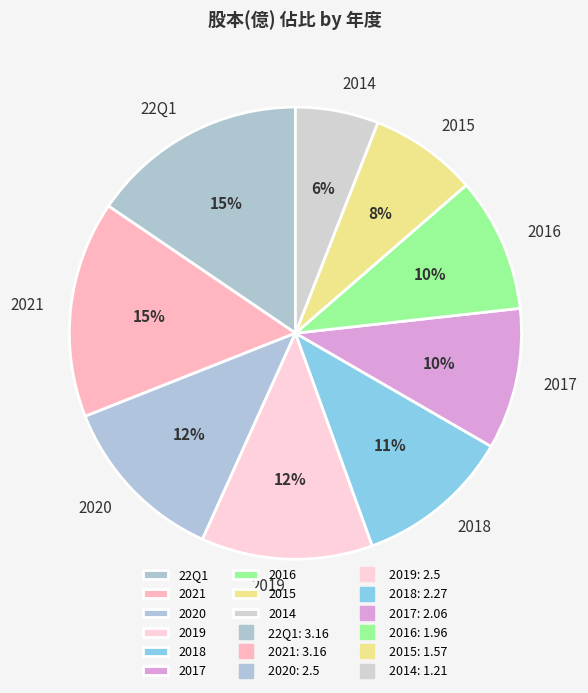

Does any single category account for the majority?

No